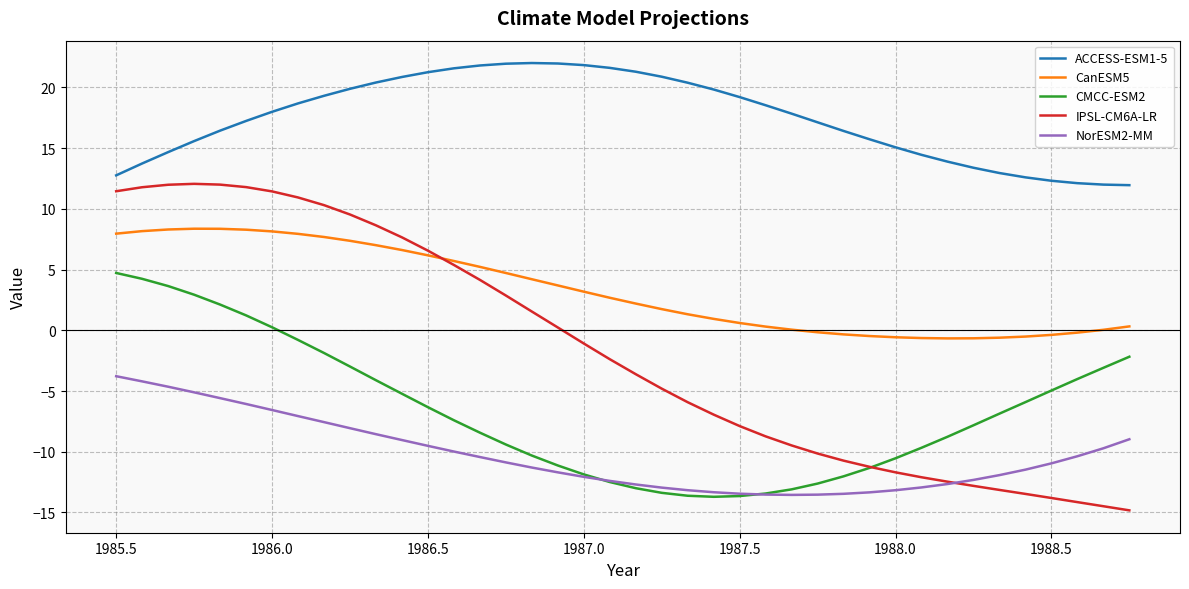

True or false: NorESM2-MM and ACCESS-ESM1-5 cross at least once.

False